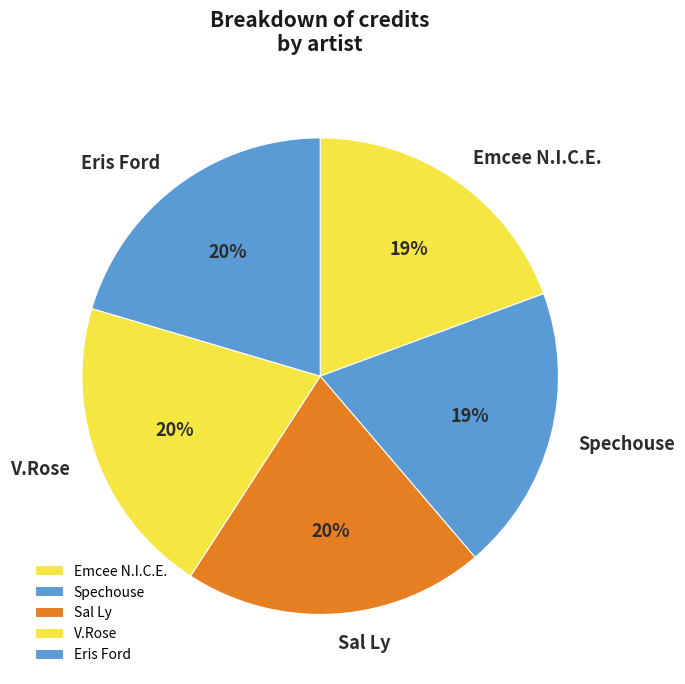

Approximately how many times larger is the value at Sal Ly compared to Emcee N.I.C.E.?

1.1